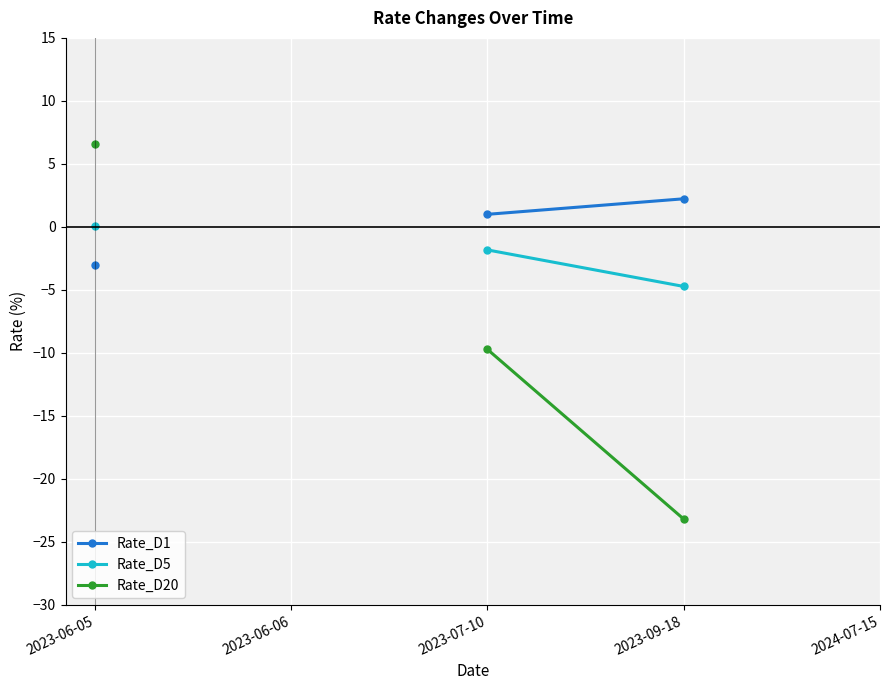

What is the spread (max minus min) of values at 2023-09-18?

25.4